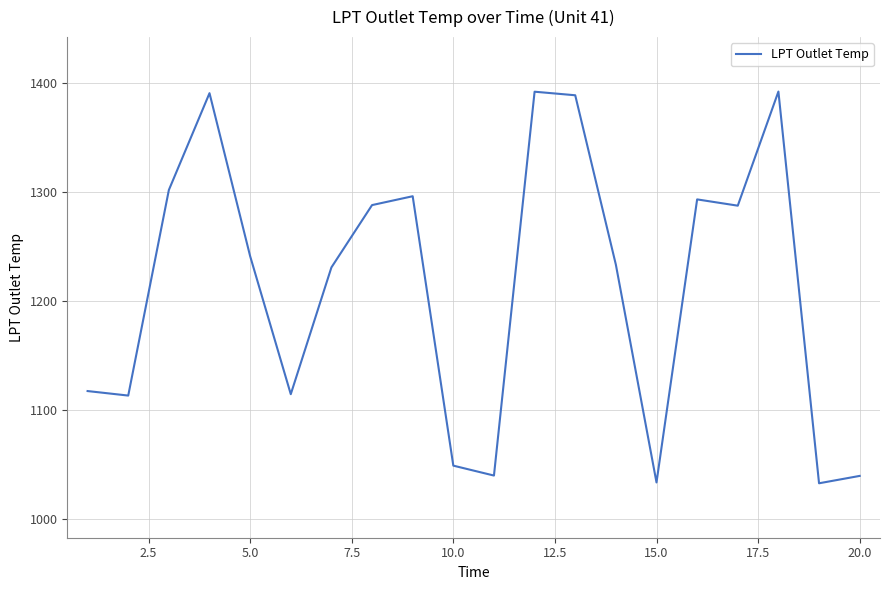

What is the maximum value shown in the chart?

1392.2